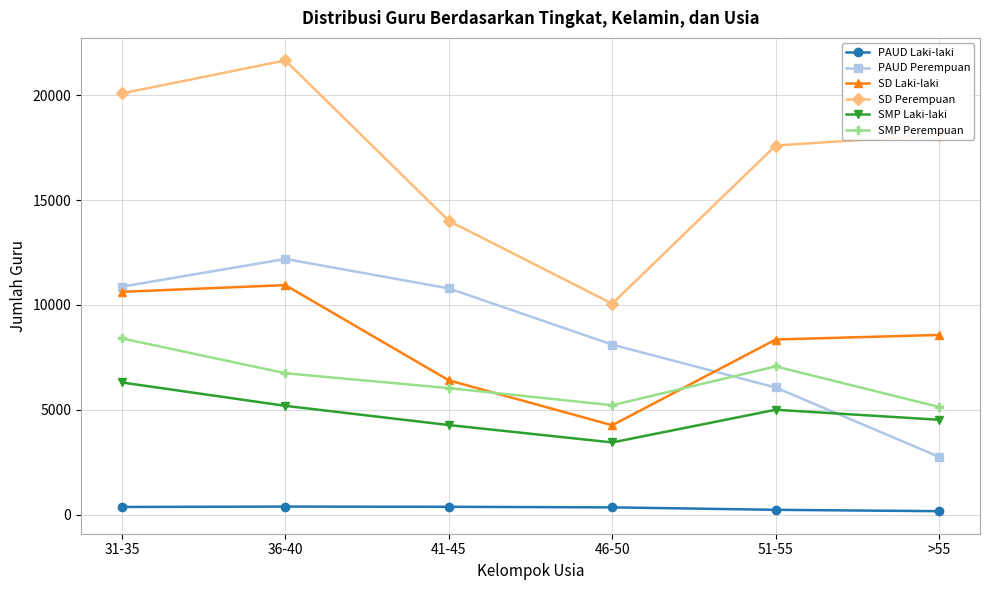

What are all the series names shown in the legend?

PAUD Laki-laki, PAUD Perempuan, SD Laki-laki, SD Perempuan, SMP Laki-laki, SMP Perempuan